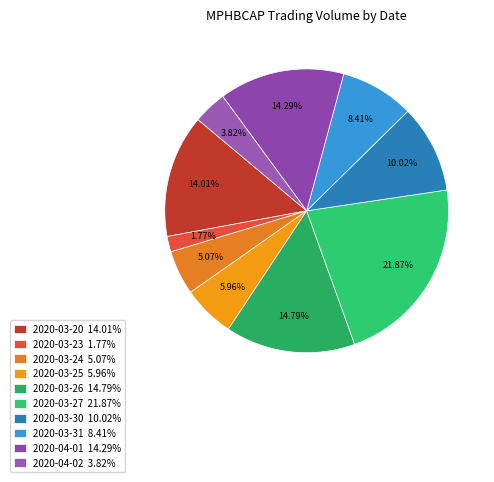

Count the number of slices in the pie.

10